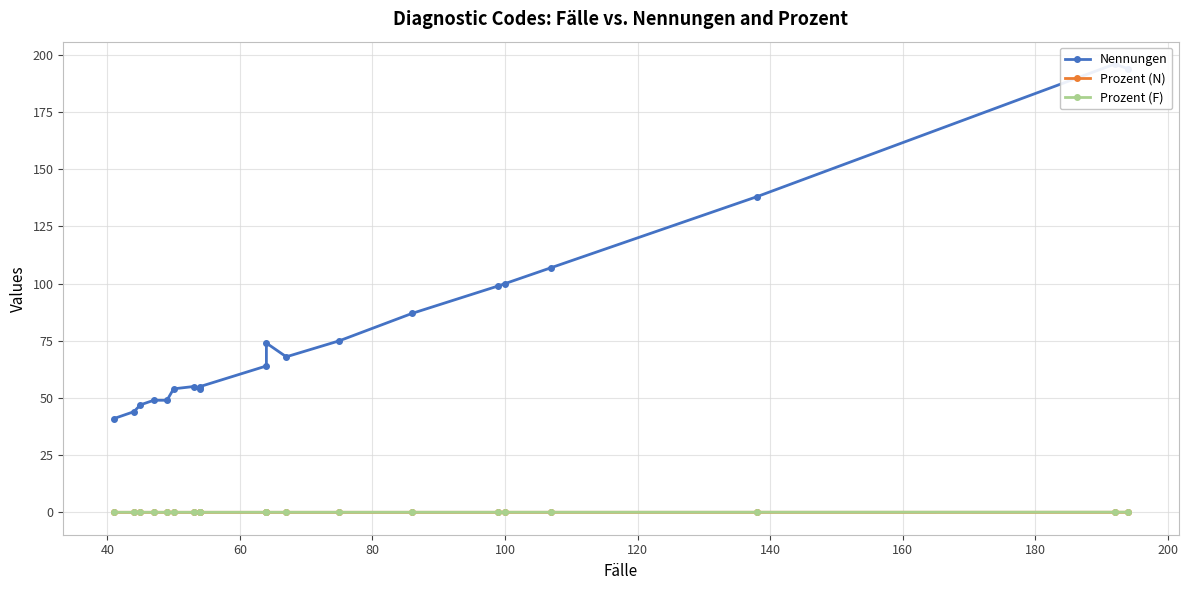

Rank the series by their maximum value, from highest to lowest.

Nennungen, Prozent (F), Prozent (N)